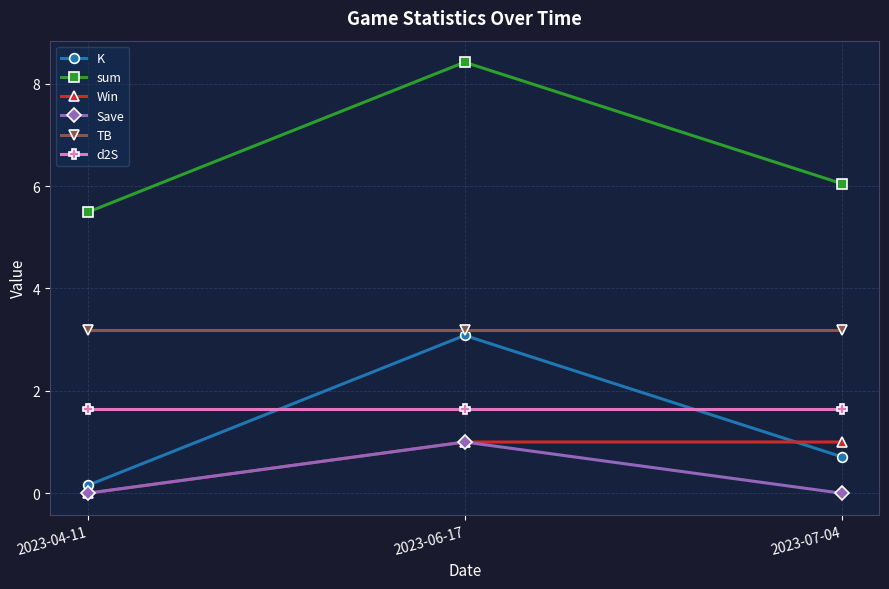

At how many categories does at least one series exceed 2?

3